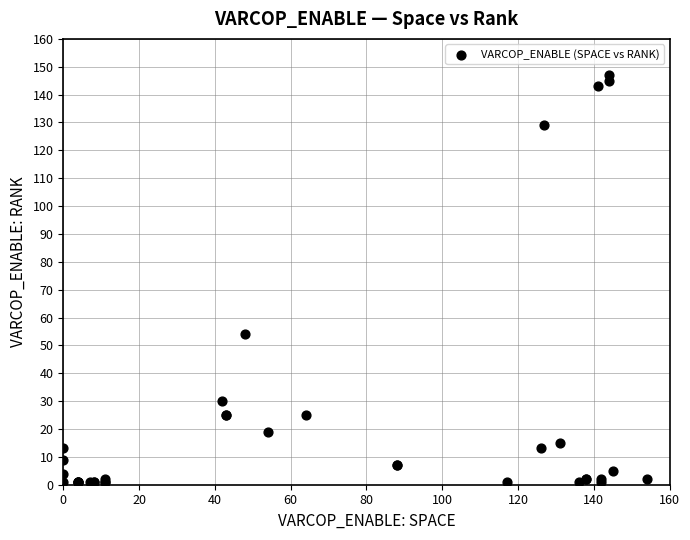

What Y value in the scatter plot is closest to 74?

54